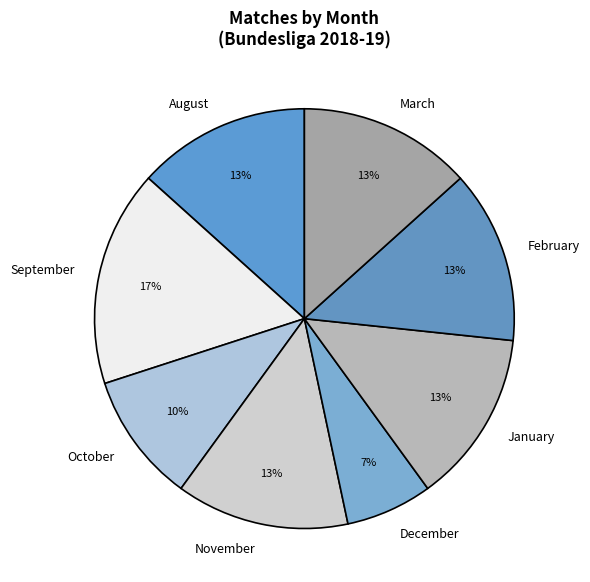

What is the ratio of the value at November to the value at October?

1.3